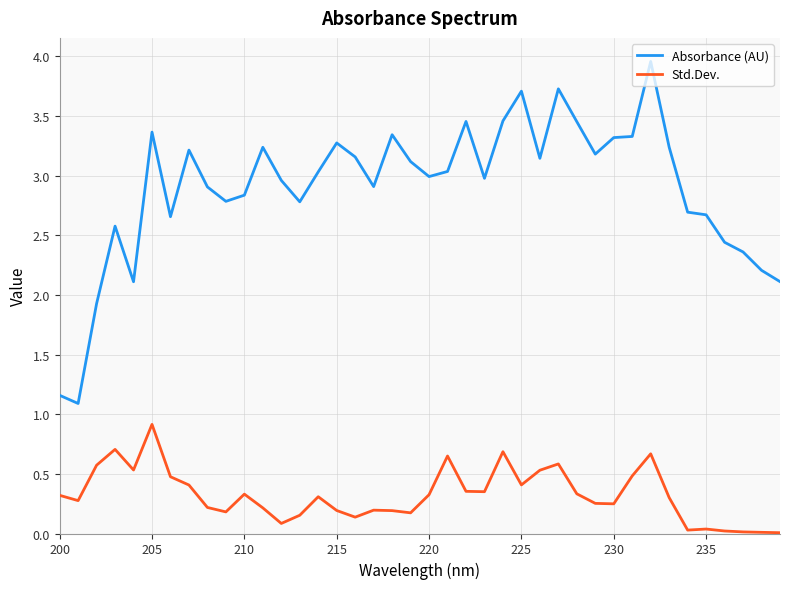

List the series in order of their peak value, lowest first.

Std.Dev., Absorbance (AU)